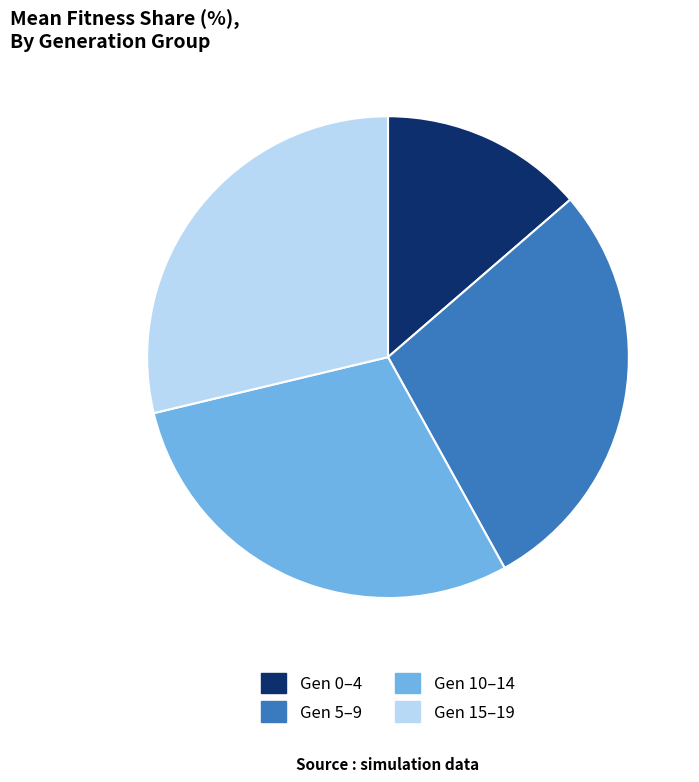

What is the ratio of the value at Gen 10–14 to the value at Gen 15–19?

1.0